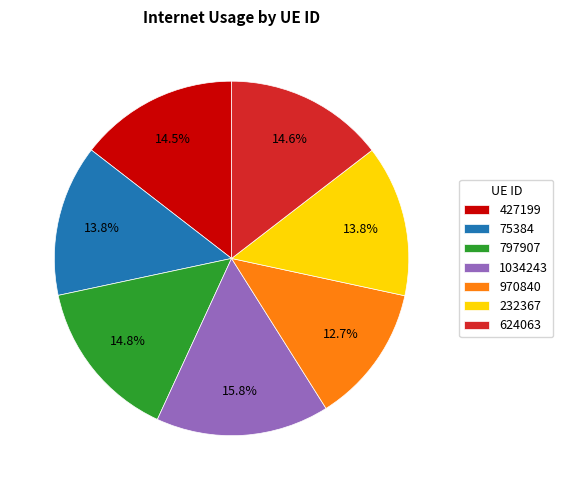

What is the smallest slice in the pie chart?

970840